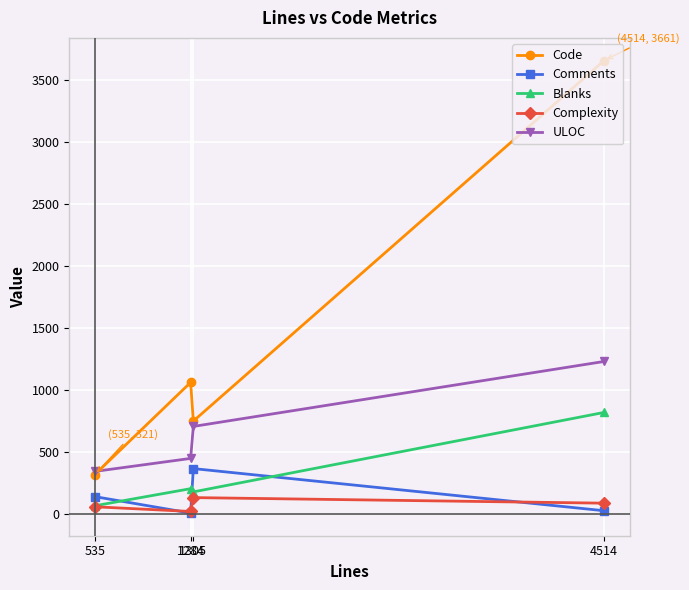

At which category is the sum across all series the highest?

4514